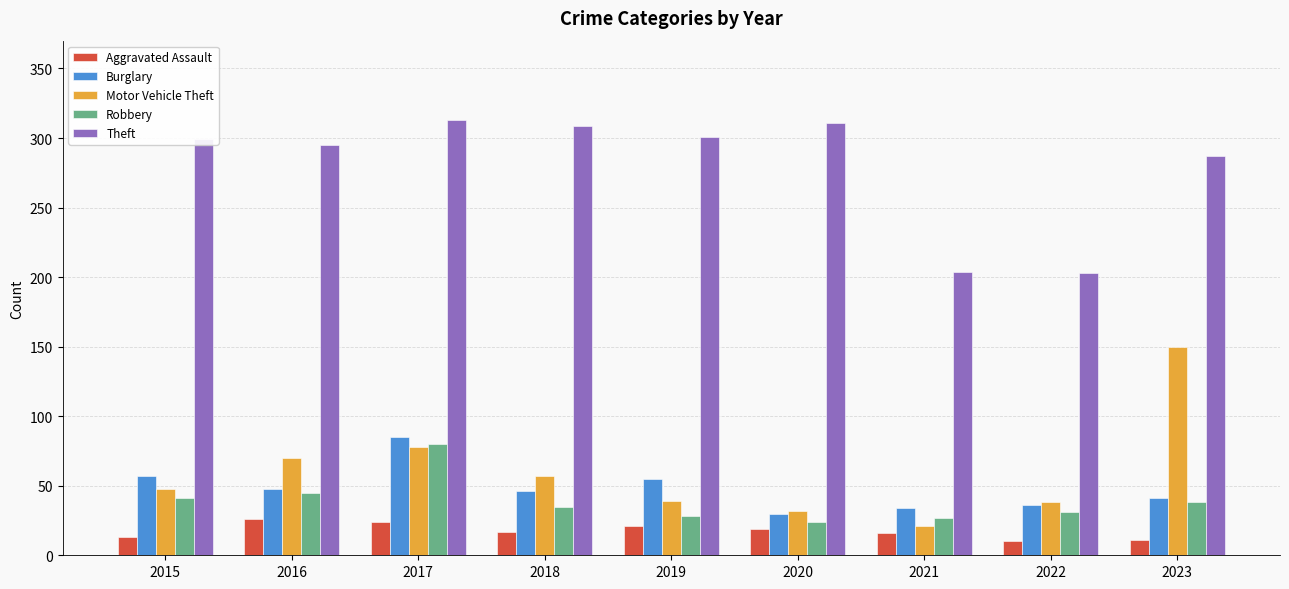

Where does the Burglary series first go above 46?

2015